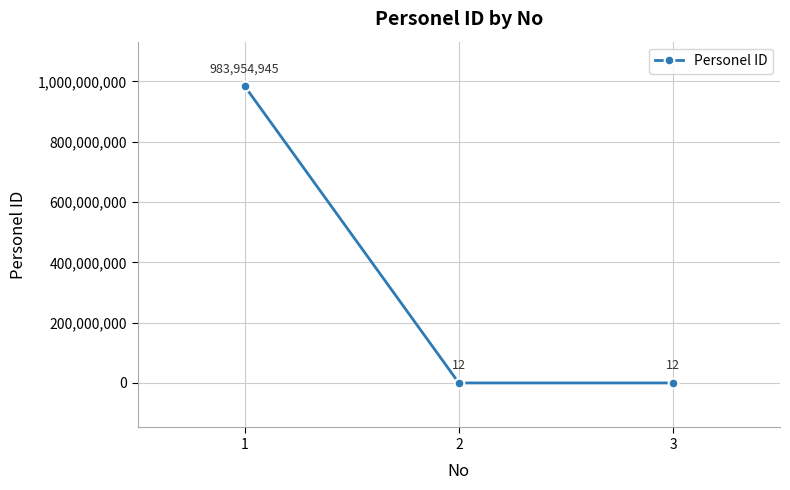

What is the smallest value displayed?

12